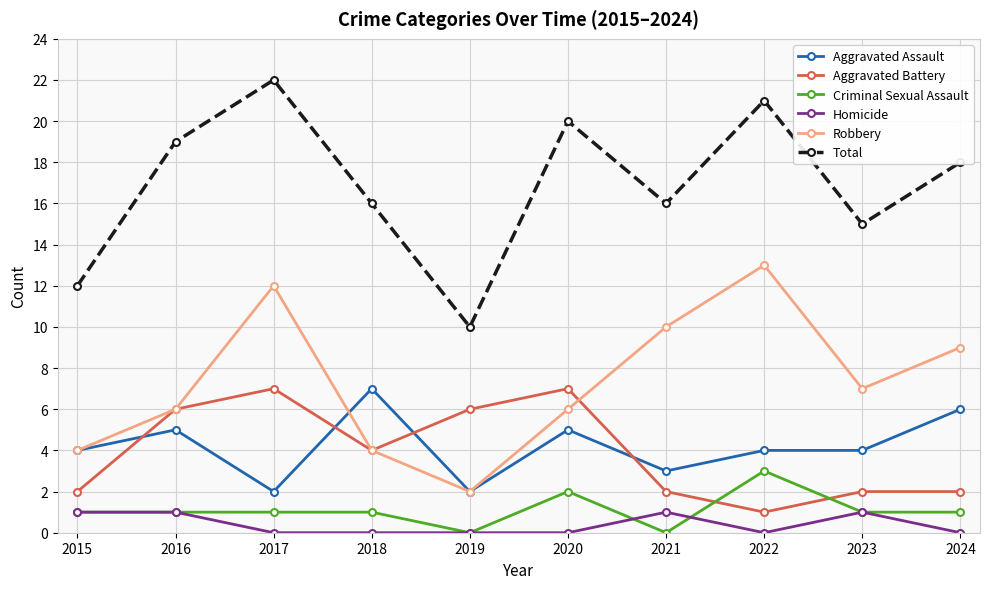

Count the number of categories in the chart.

10